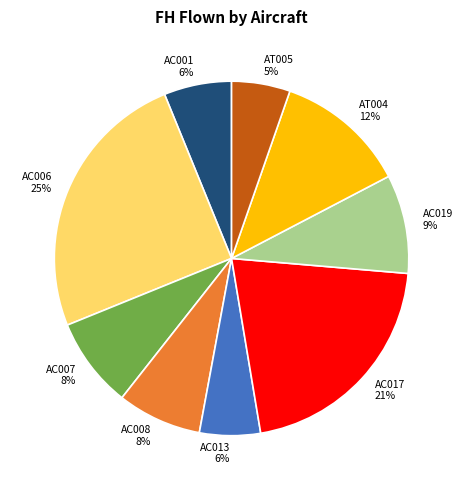

What percentage is the AC006 slice, to the nearest percent?

25%